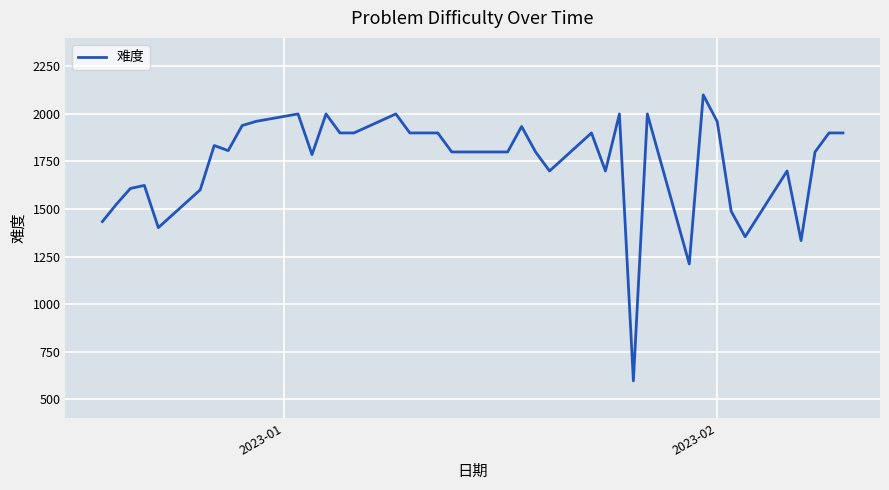

What is the smallest value displayed?

596